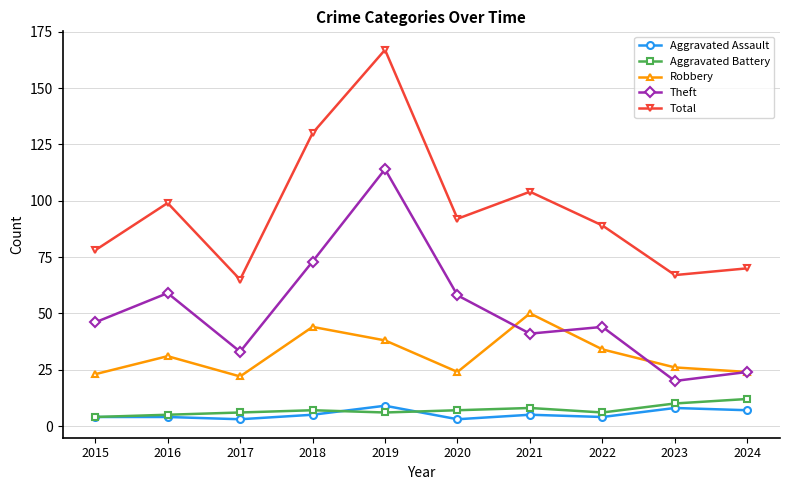

Rank the series by their maximum value, from lowest to highest.

Aggravated Assault, Aggravated Battery, Robbery, Theft, Total